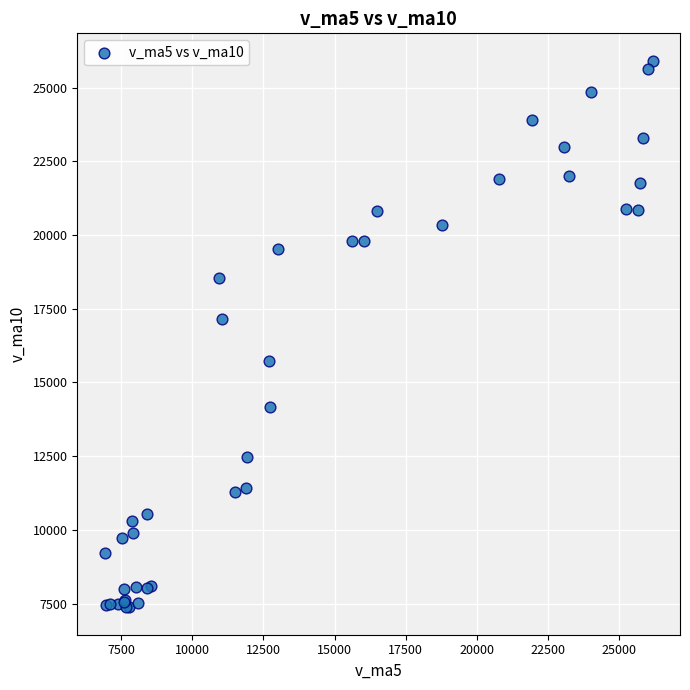

What Y value in the scatter plot is closest to 16644?

17153.8